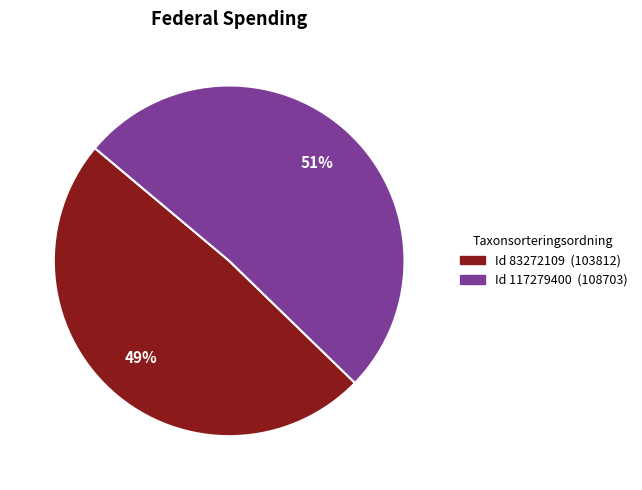

How many segments does this pie chart have?

2